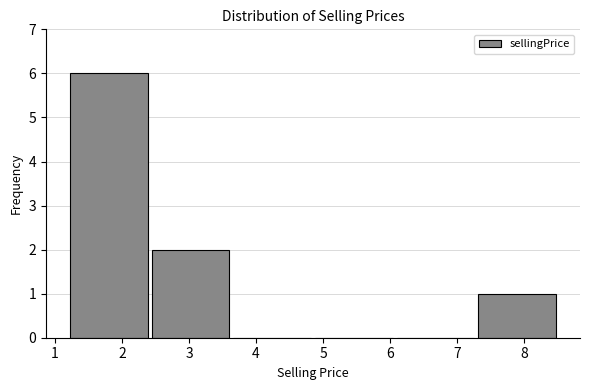

Over which range of the x-axis is the bar tallest?

1.2 to 2.4